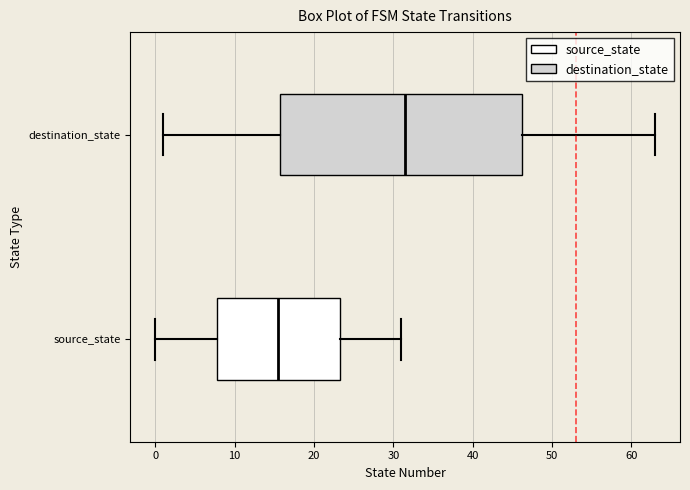

Where is the left edge of the box for source_state on the x-axis? The values are not printed on the chart, so give them approximately, as read against the axis.

8